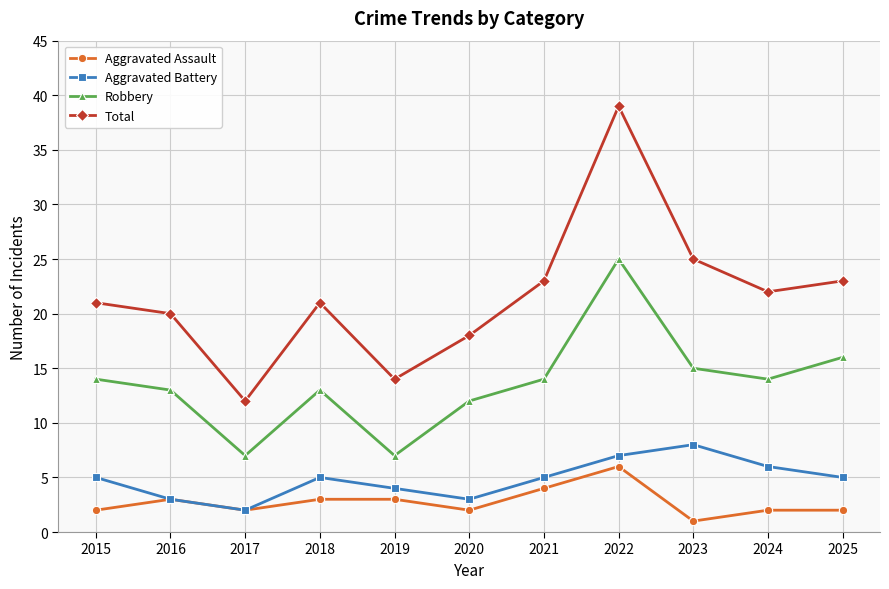

Rank the series by their maximum value, from lowest to highest.

Aggravated Assault, Aggravated Battery, Robbery, Total